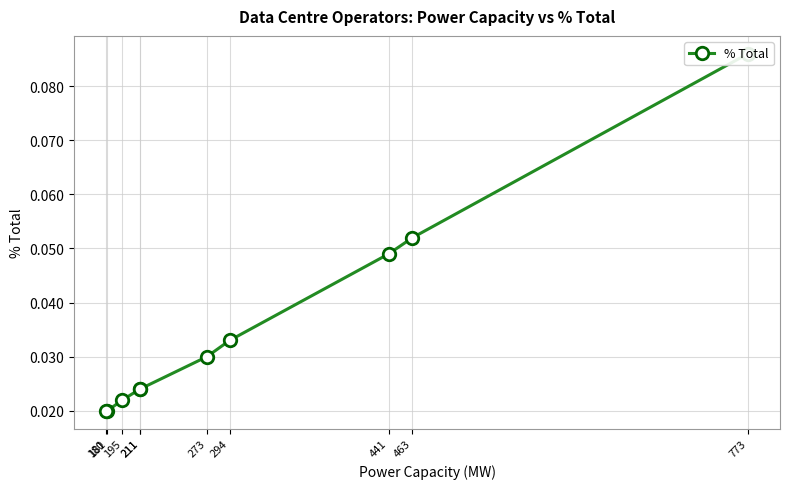

List the labels in order of value, largest first.

773, 463, 441, 294, 273, 211, 211, 195, 181, 180